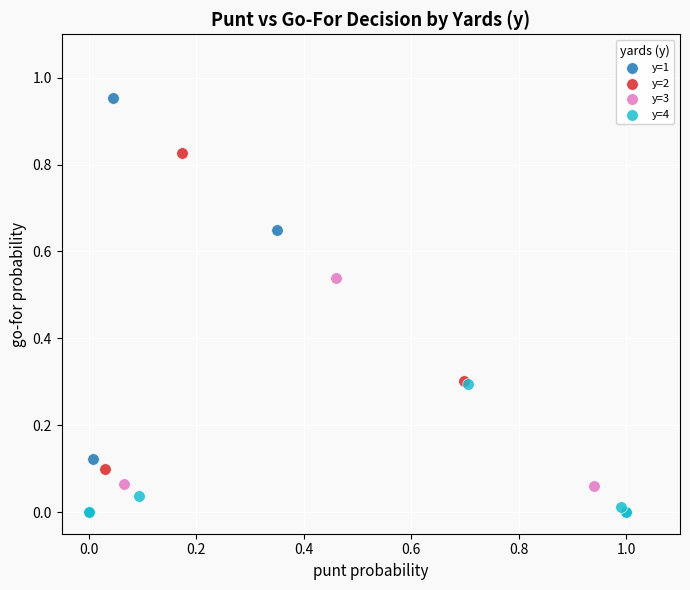

What are all the series names shown in the legend?

y=1, y=2, y=3, y=4